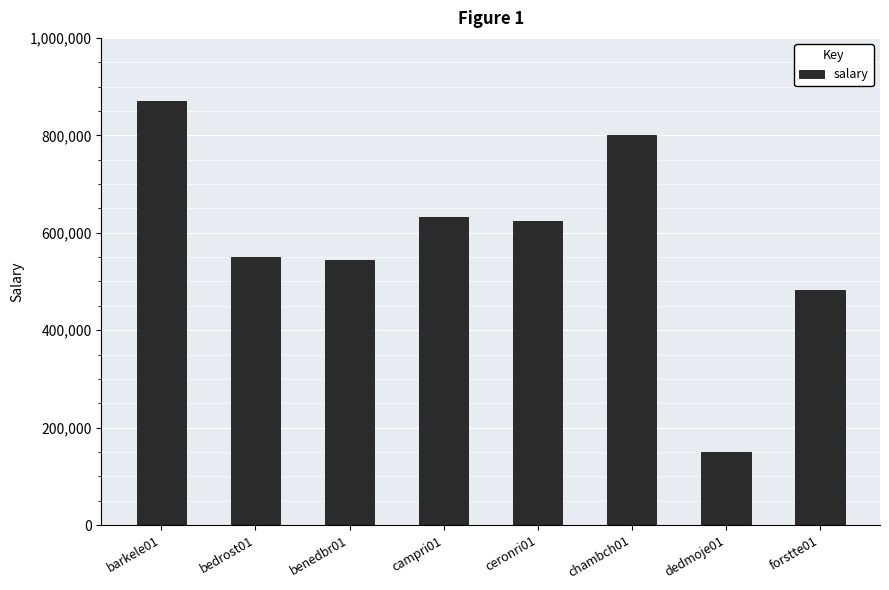

What is the smallest value displayed?

150000